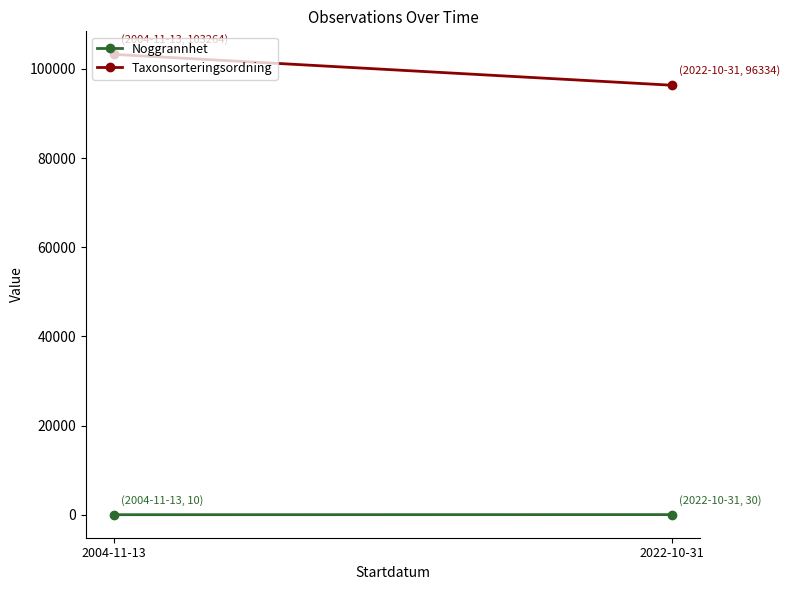

Reading left to right, list all the values displayed in this chart.

Noggrannhet: 2004-11-13=10	2022-10-31=30
Taxonsorteringsordning: 2004-11-13=103264	2022-10-31=96334